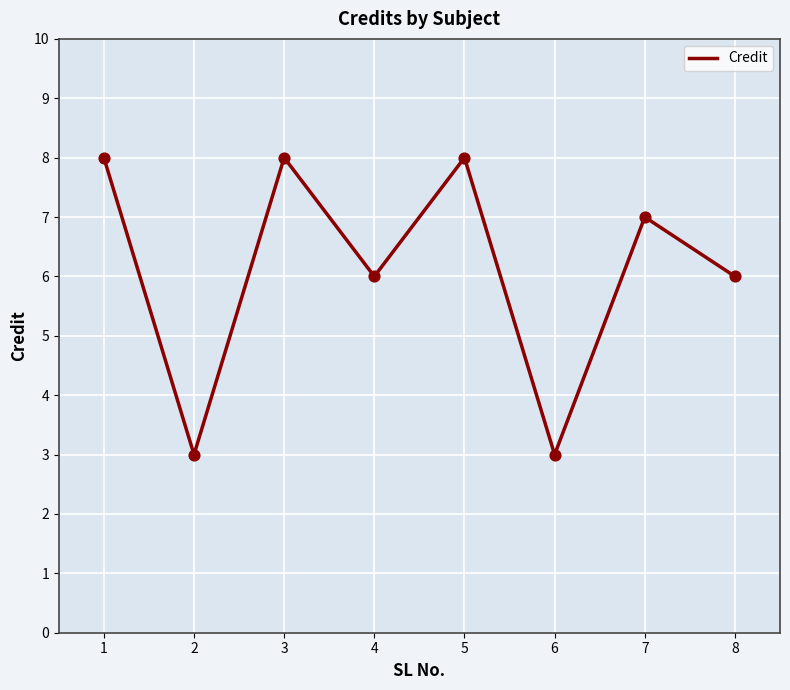

Which has a higher value, 7 or 1?

1